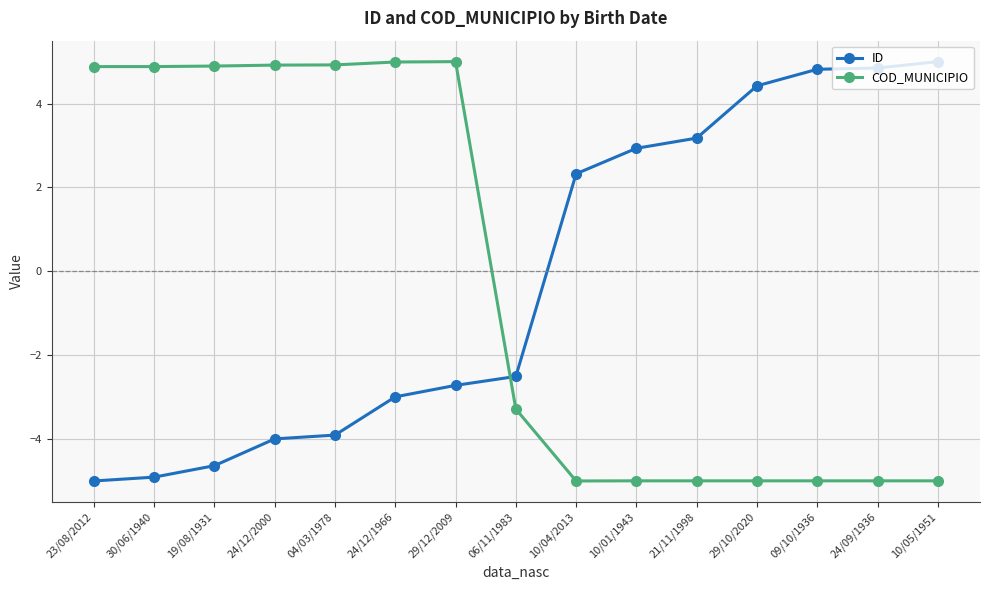

At how many categories does at least one series exceed 0?

14